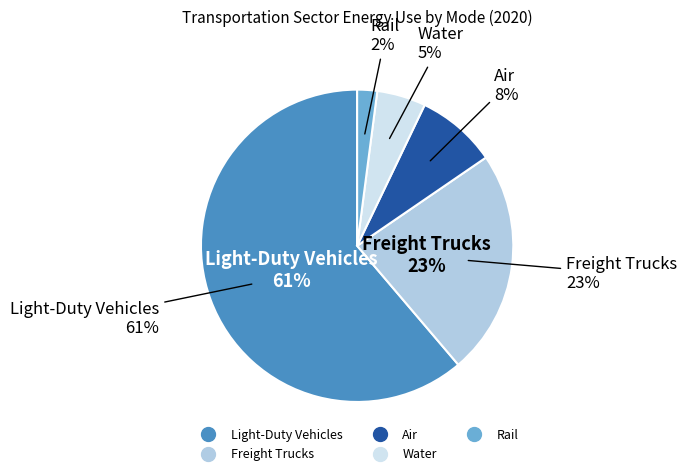

What is the smallest slice in the pie chart?

Rail